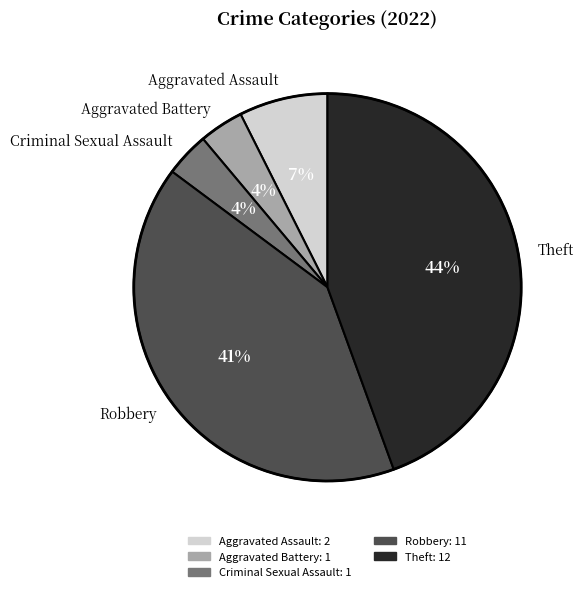

Does any single category account for the majority?

No